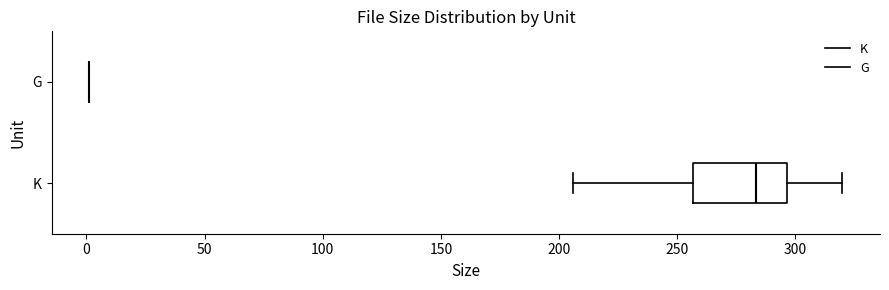

Reading bottom to top, transcribe this box plot: for each box, give where its median line is, the range the box spans, and where its two whiskers end, as read against the x-axis. The values are not printed on the chart, so give them approximately, as read against the axis.

K: median 285, box 255 to 295, whiskers 205 to 320
G: box collapsed to a line at 0, whiskers 0 to 0